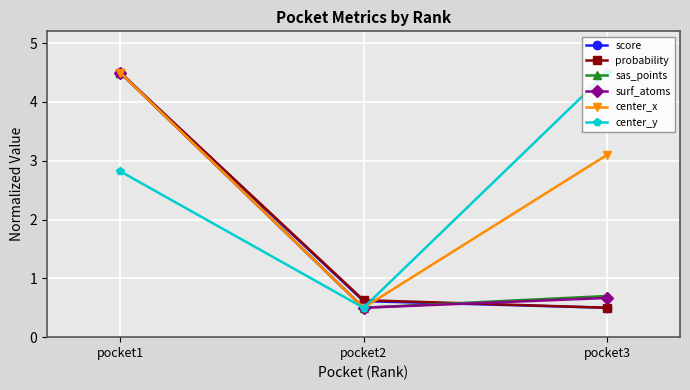

The value of surf_atoms at pocket3 is 0.7. True or false?

True